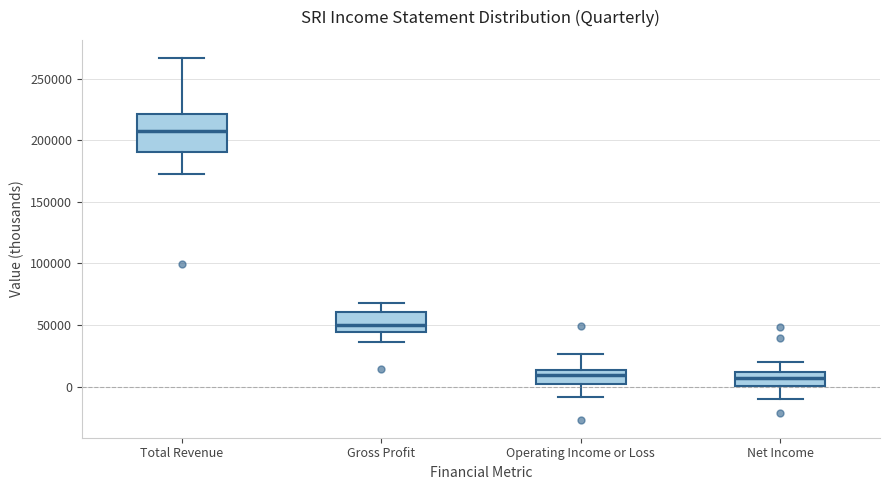

Reading left to right, transcribe this box plot: for each box, give where its median line is, the range the box spans, and where its two whiskers end, as read against the y-axis. The values are not printed on the chart, so give them approximately, as read against the axis.

Total Revenue: median 205000, box 190000 to 220000, whiskers 175000 to 265000
Gross Profit: median 50000, box 45000 to 60000, whiskers 35000 to 70000
Operating Income or Loss: median 10000, box 0 to 15000, whiskers -10000 to 25000
Net Income: median 5000, box 0 to 10000, whiskers -10000 to 20000